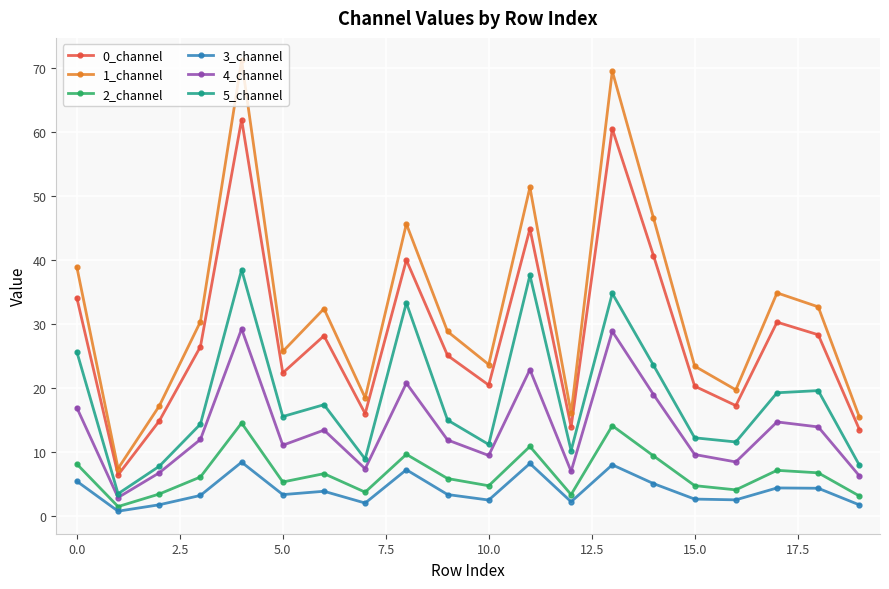

How many lines are shown in the chart?

6